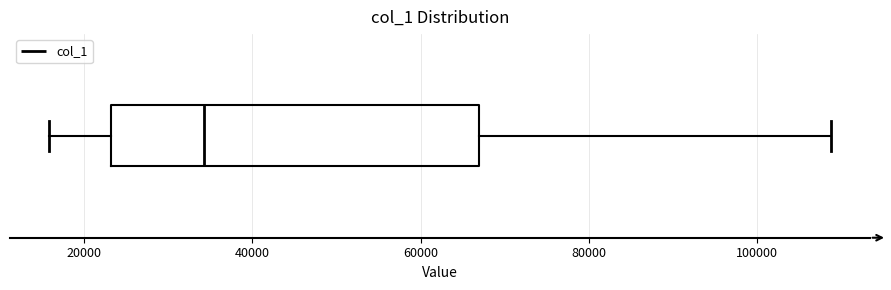

Read this box plot against the x-axis: the position of the median line, the range covered by the box, and the ends of both whiskers. The values are not printed on the chart, so give them approximately, as read against the axis.

median 34000, box 24000 to 66000, whiskers 16000 to 108000